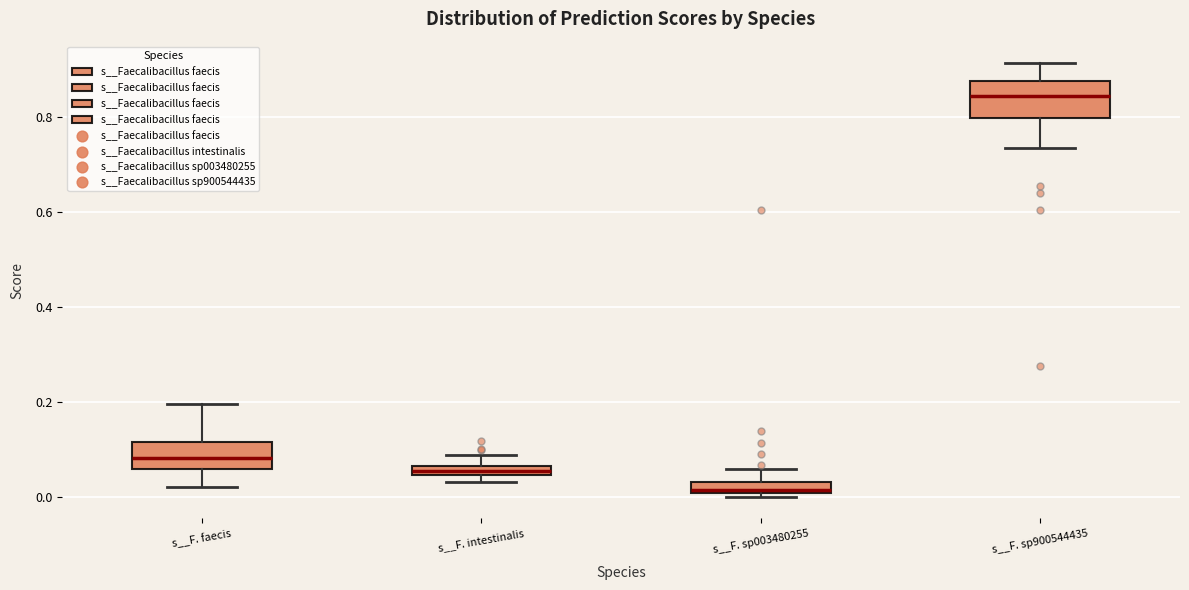

Where is the upper edge of the box for s__F. sp900544435 on the y-axis? The values are not printed on the chart, so give them approximately, as read against the axis.

0.88